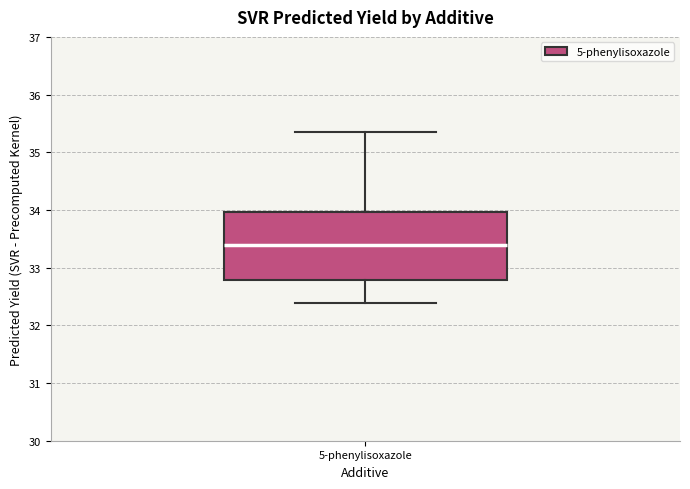

Transcribe this box plot: give where the median line is, the range the box spans, and where the two whiskers end, as read against the y-axis. The values are not printed on the chart, so give them approximately, as read against the axis.

median 33.4, box 32.8 to 34.0, whiskers 32.4 to 35.4